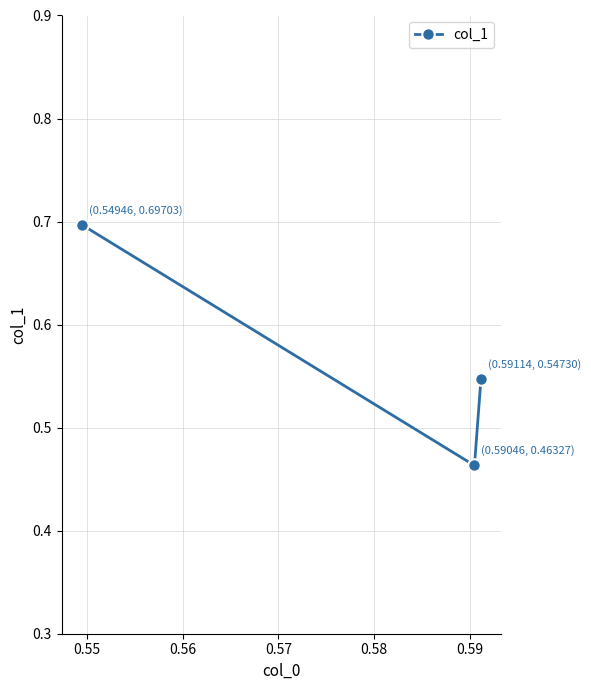

What is the average value?

0.6